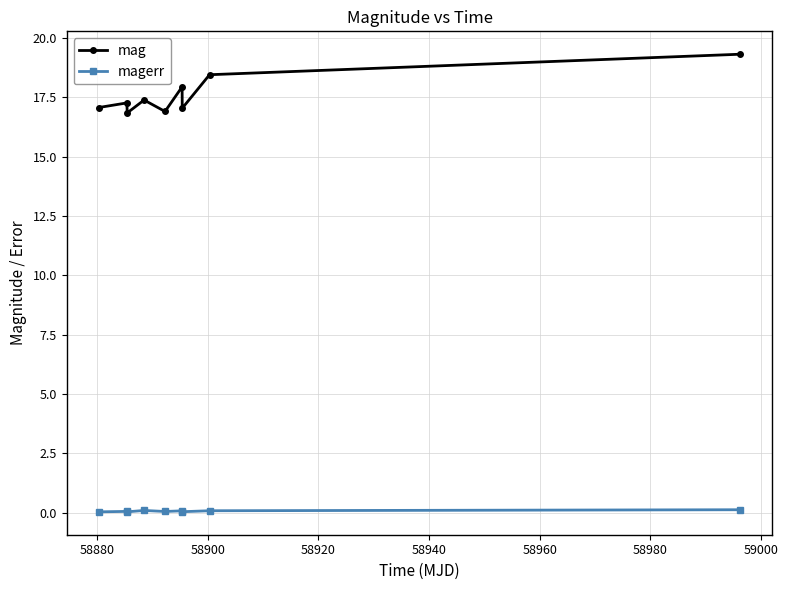

At how many categories does at least one series exceed 4?

9